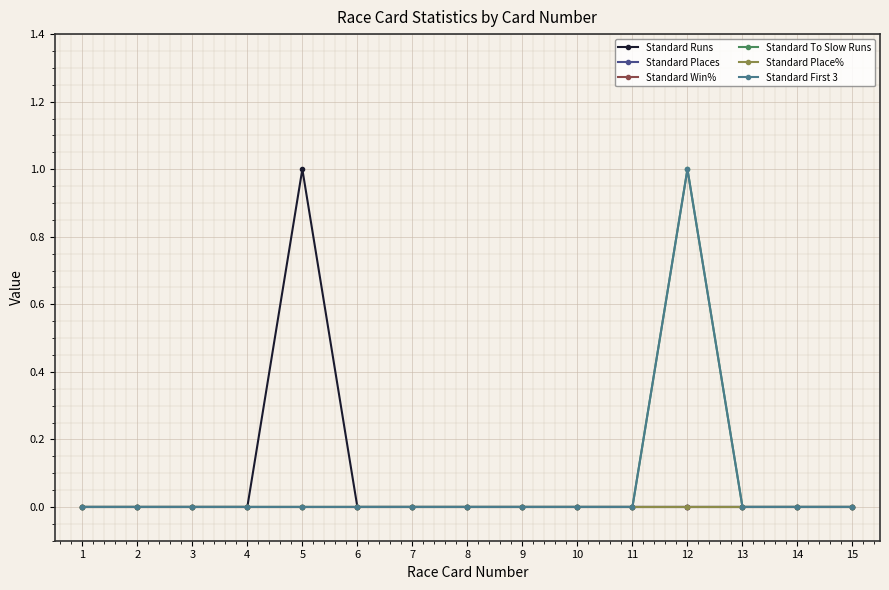

Does the chart have visible grid lines?

Yes